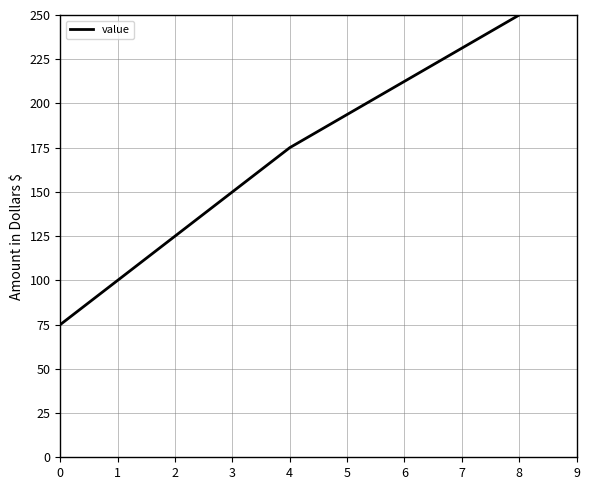

The value at 0 is 75. True or false?

True